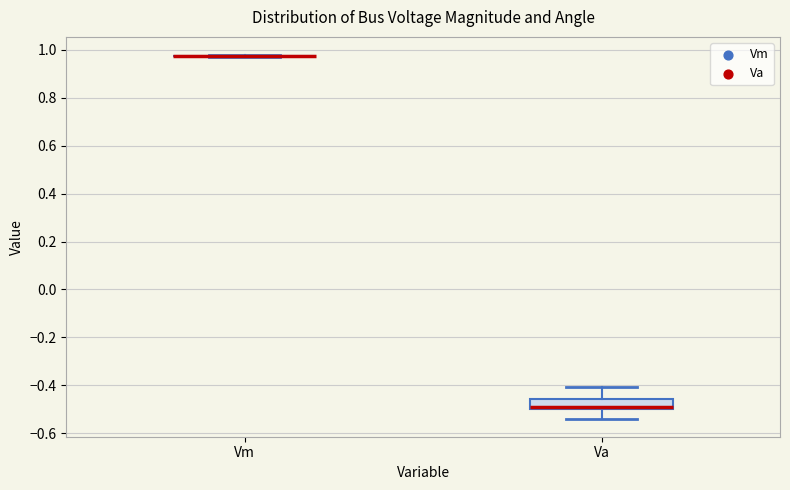

Reading left to right, transcribe this box plot: for each box, give where its median line is, the range the box spans, and where its two whiskers end, as read against the y-axis. The values are not printed on the chart, so give them approximately, as read against the axis.

Vm: box collapsed to a line at 0.98, whiskers 0.98 to 0.98
Va: median -0.48, box -0.50 to -0.46, whiskers -0.54 to -0.40